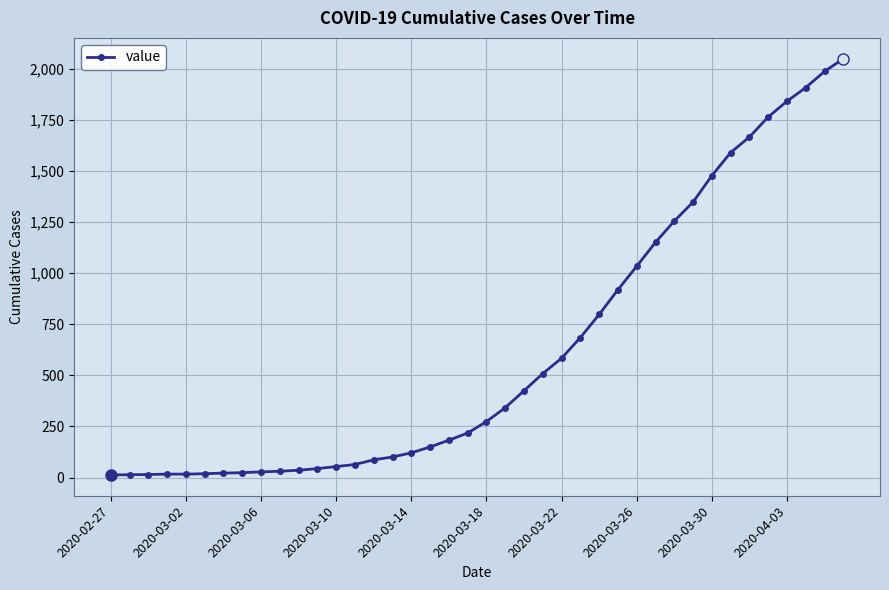

What is the maximum value shown in the chart?

2049